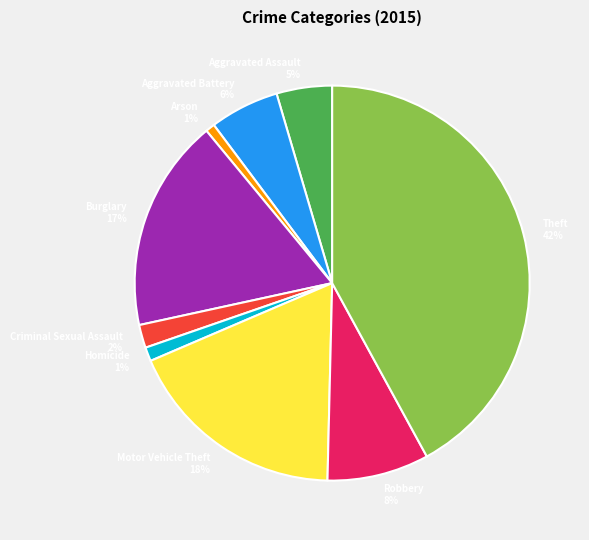

True or false: Aggravated Battery accounts for 1% of the total.

False